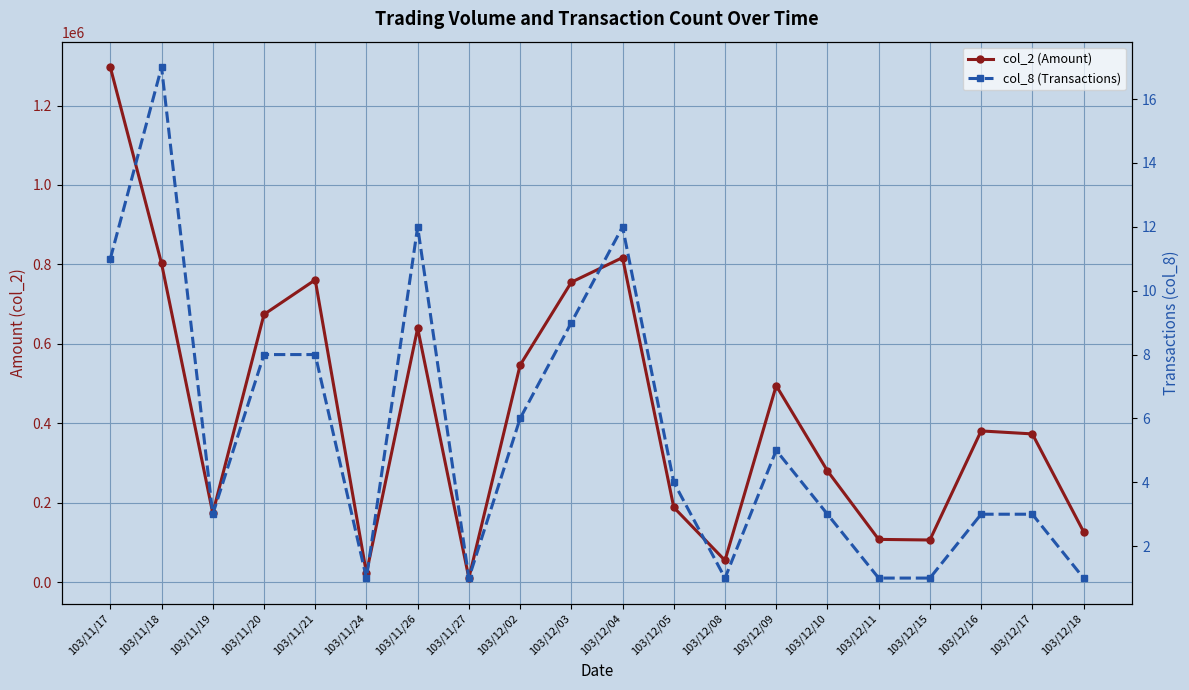

At 103/11/20, list the series in order from largest to smallest.

col_2 (Amount), col_8 (Transactions)